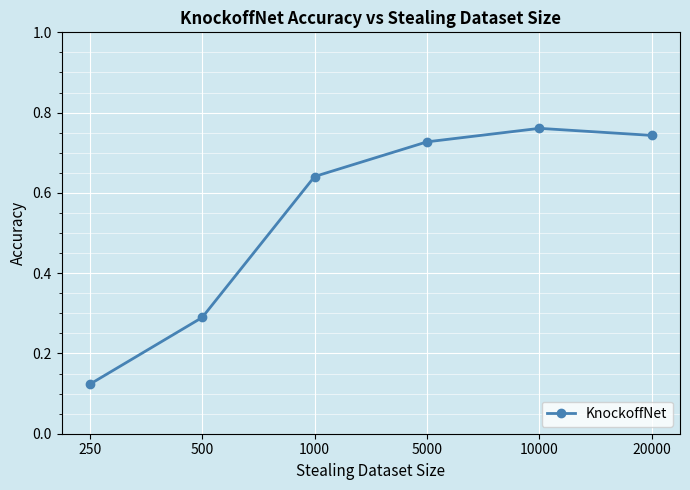

At which category does the data reach its first local peak?

10000